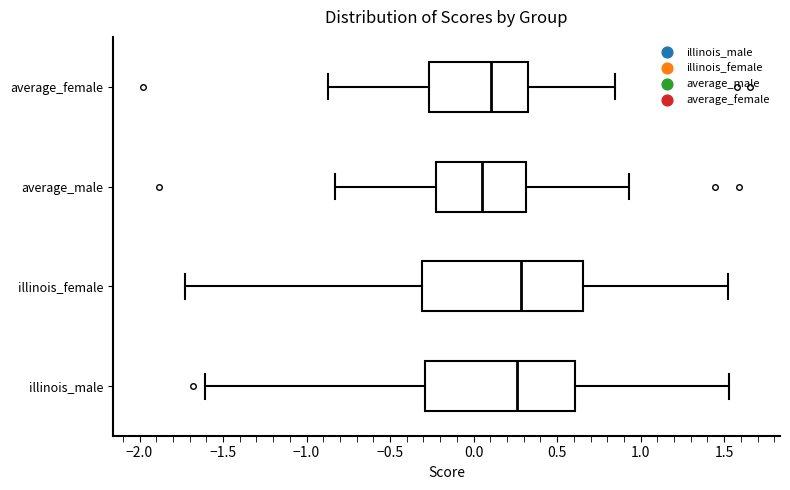

Where is the right edge of the box for average_female on the x-axis? The values are not printed on the chart, so give them approximately, as read against the axis.

0.30